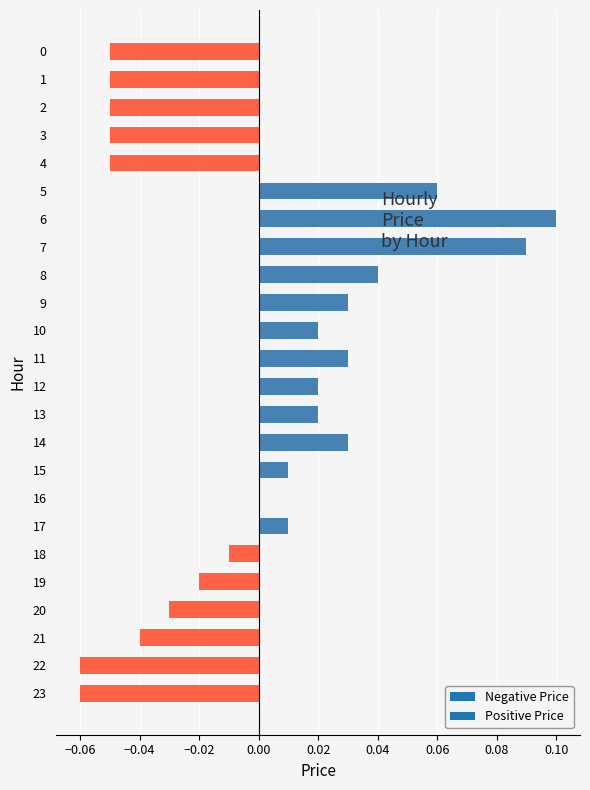

The chart shows a value of 0.0 at 11. True or false?

True